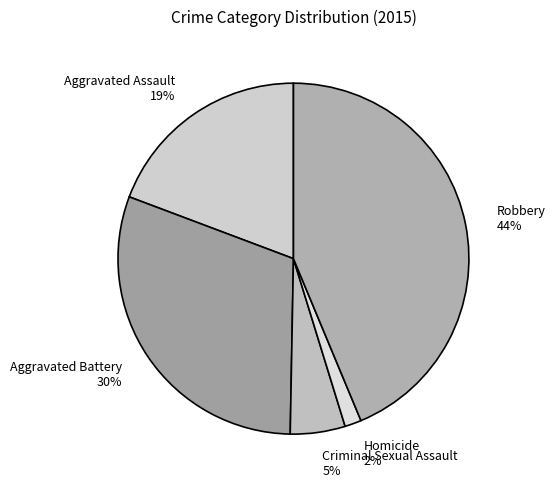

Is there any slice that represents more than half of the pie?

No